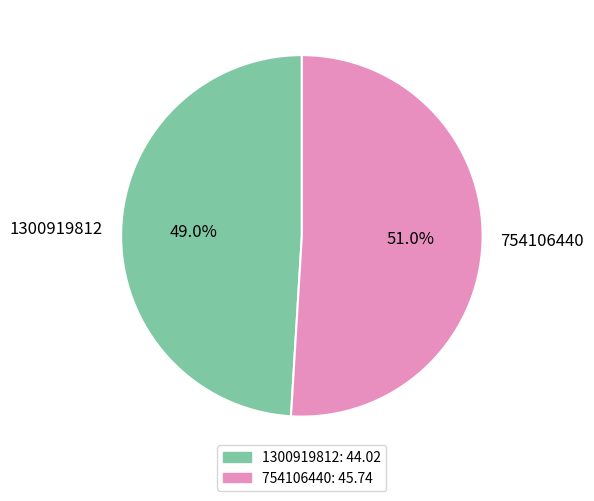

To the nearest percent, what percentage of the pie is 1300919812?

49%